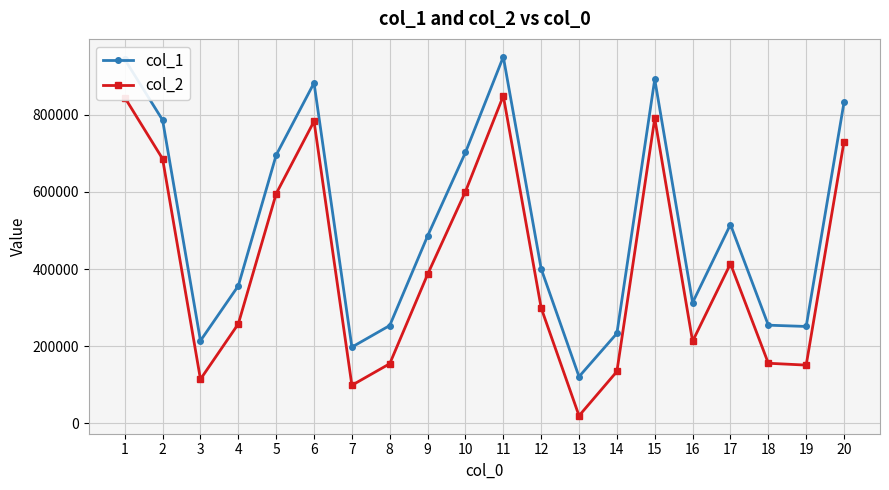

Read the col_1 value at 10, to the nearest 10.

702260